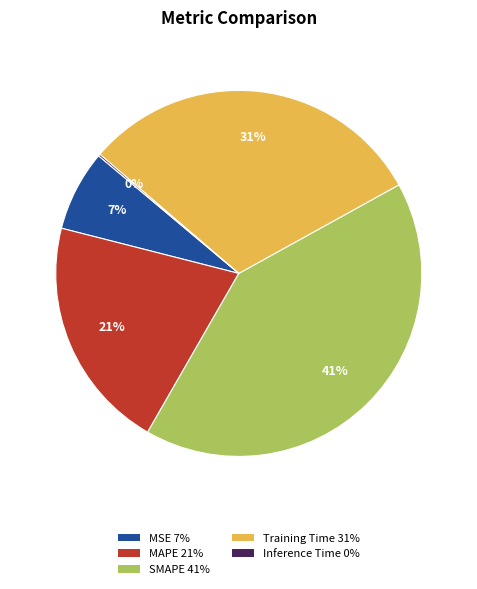

The MAPE slice represents 30% of the pie. True or false?

False